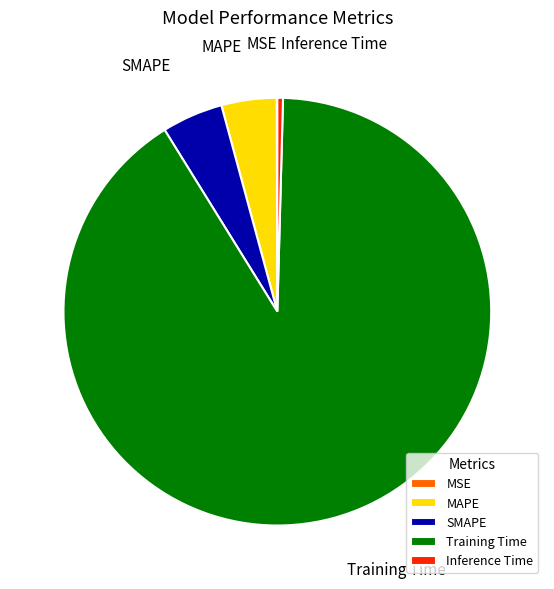

Combined, do SMAPE and Inference Time account for over 50%?

No